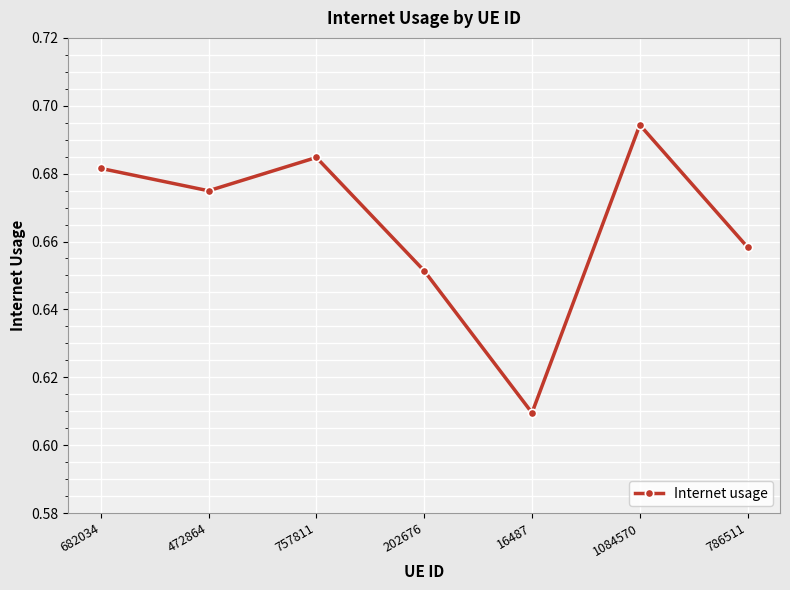

List the labels in order of value, smallest first.

16487, 202676, 786511, 472864, 682034, 757811, 1084570